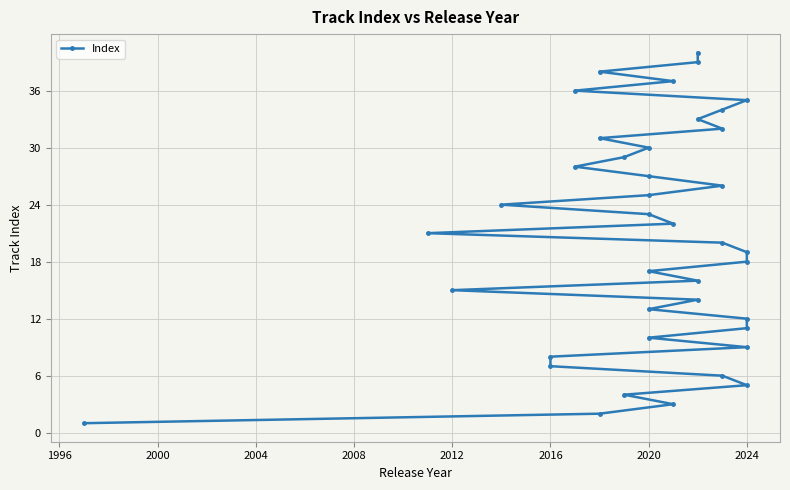

What is the difference between the maximum and minimum values?

39